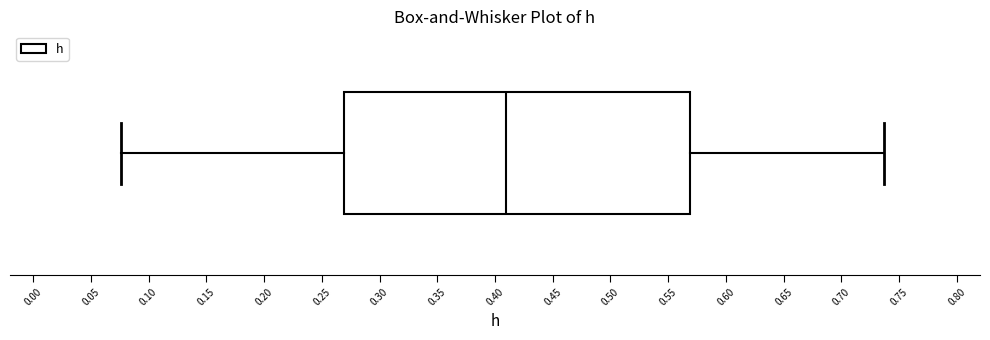

Where does the left whisker of the box end on the x-axis? The values are not printed on the chart, so give them approximately, as read against the axis.

0.075